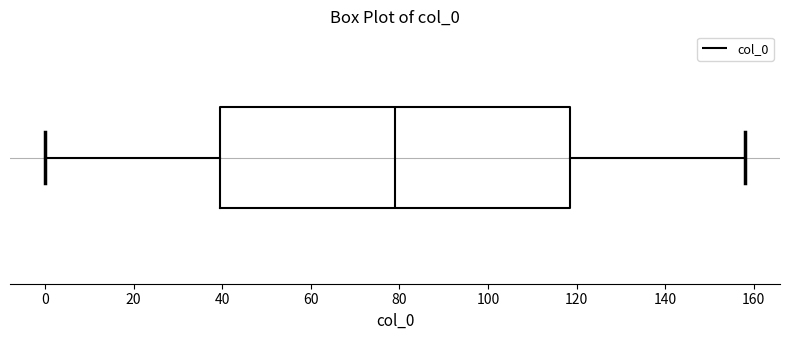

Where is the right edge of the box on the x-axis? The values are not printed on the chart, so give them approximately, as read against the axis.

118